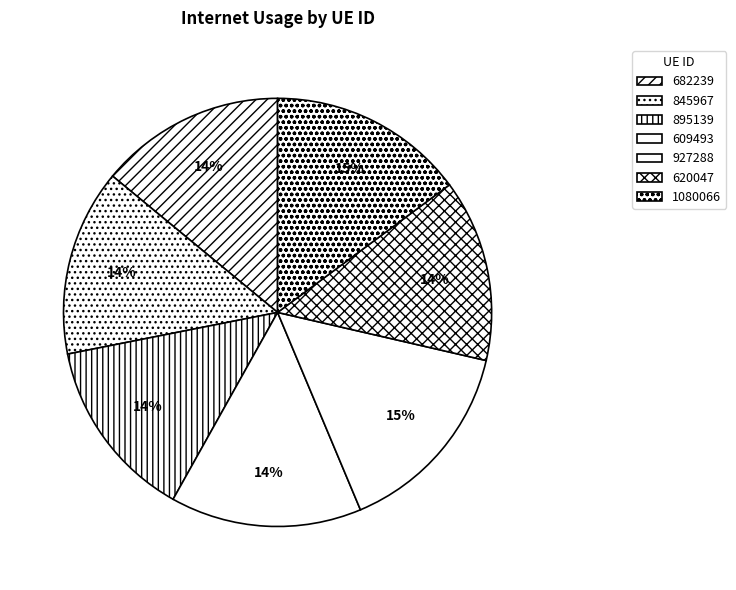

The 682239 slice represents 14% of the pie. True or false?

True